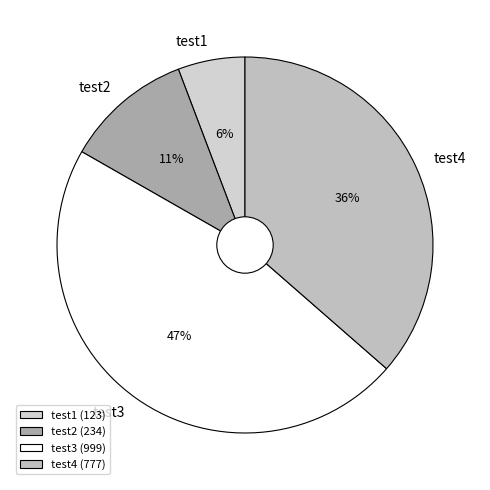

To the nearest percent, what portion does test1 represent?

6%